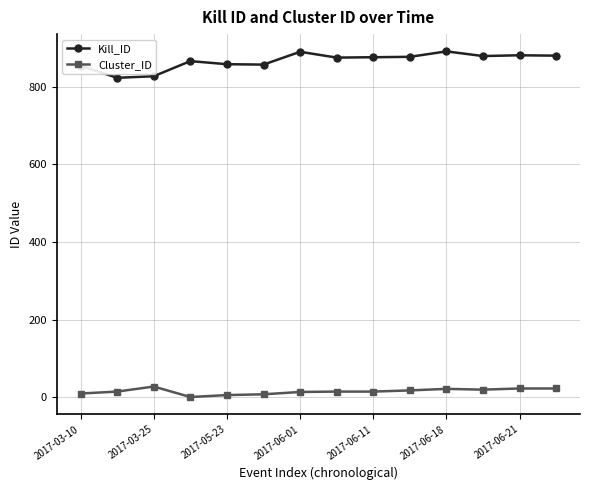

What are all the series names shown in the legend?

Kill_ID, Cluster_ID